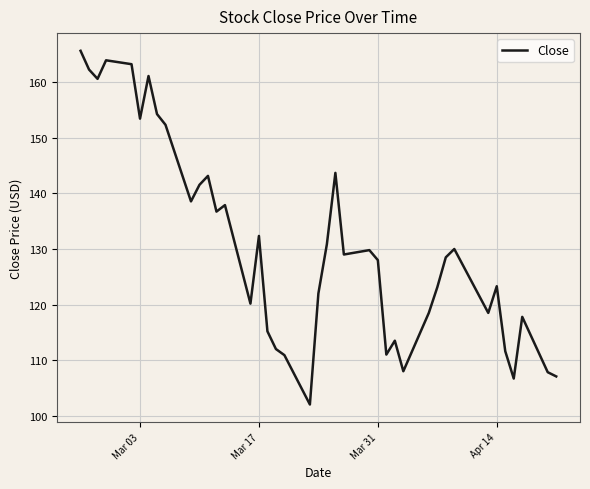

What is the greatest value displayed?

165.7